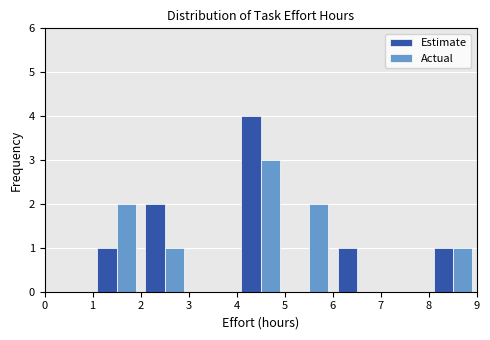

Reading left to right, list every range on the x-axis with the height of the bar of each series over it. The values are not printed on the chart, so give them approximately, as read against the axis.

0 to 1: Estimate=0	Actual=0
1 to 2: Estimate=1	Actual=2
2 to 3: Estimate=2	Actual=1
3 to 4: Estimate=0	Actual=0
4 to 5: Estimate=4	Actual=3
5 to 6: Estimate=0	Actual=2
6 to 7: Estimate=1	Actual=0
7 to 8: Estimate=0	Actual=0
8 to 9: Estimate=1	Actual=1